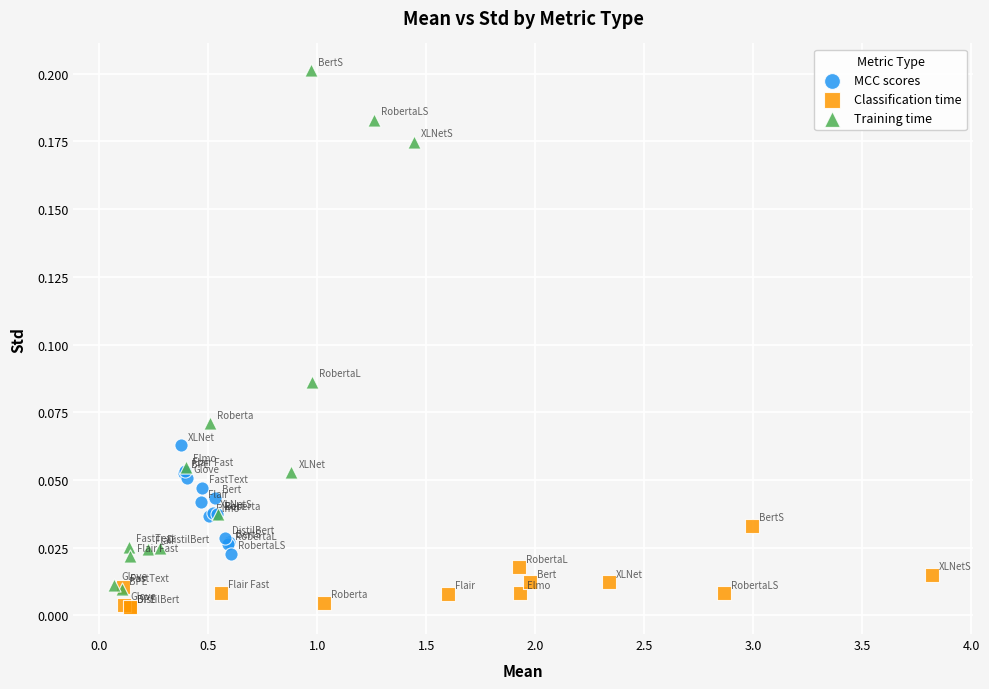

Which series has the widest spread of Y values?

Training time